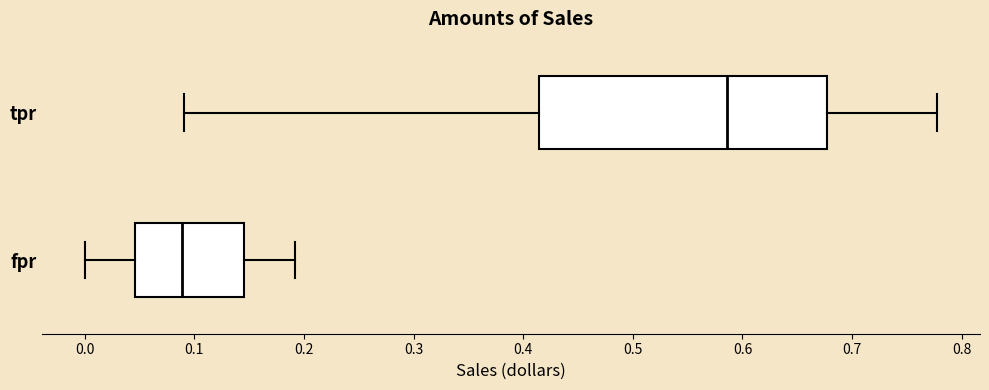

Reading bottom to top, read every box against the x-axis: the position of its median line, the range the box covers, and the ends of its whiskers. The values are not printed on the chart, so give them approximately, as read against the axis.

fpr: median 0.09, box 0.05 to 0.15, whiskers 0.00 to 0.19
tpr: median 0.59, box 0.41 to 0.68, whiskers 0.09 to 0.78